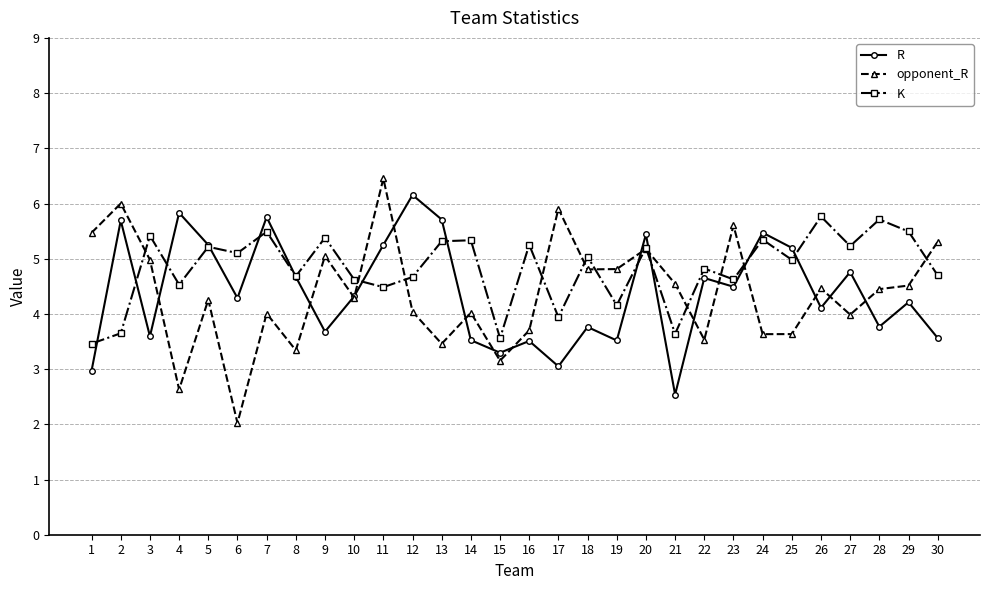

How many distinct data groups are displayed?

3